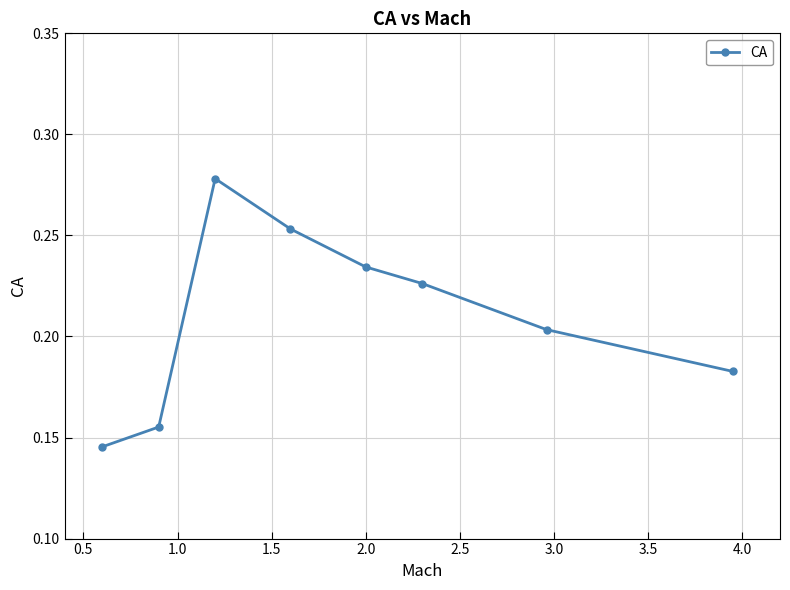

How many values are between 0 and 1?

8